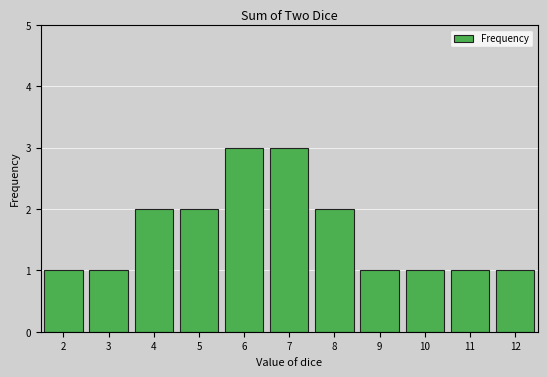

Reading left to right, list all the values displayed in this chart.

2=1	3=1	4=2	5=2	6=3	7=3	8=2	9=1	10=1	11=1	12=1